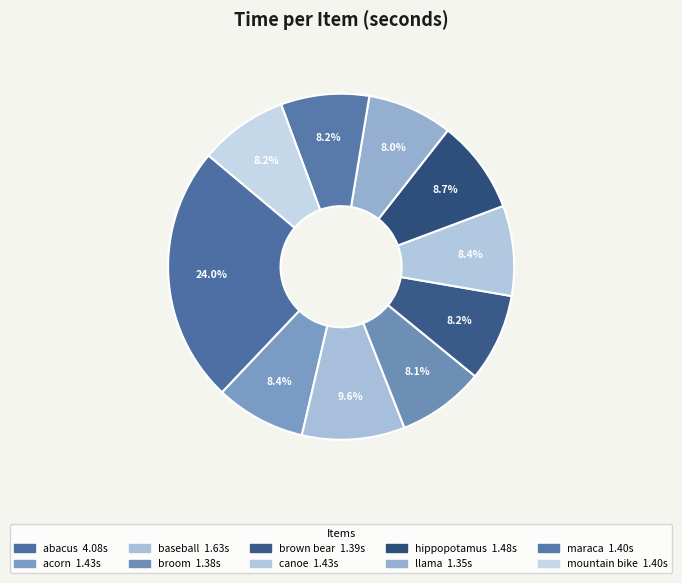

How many slices are in this pie chart?

10